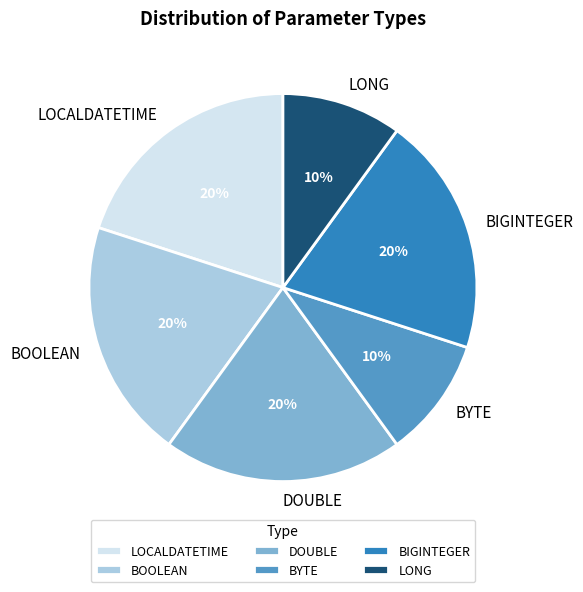

True or false: LONG accounts for 2% of the total.

False